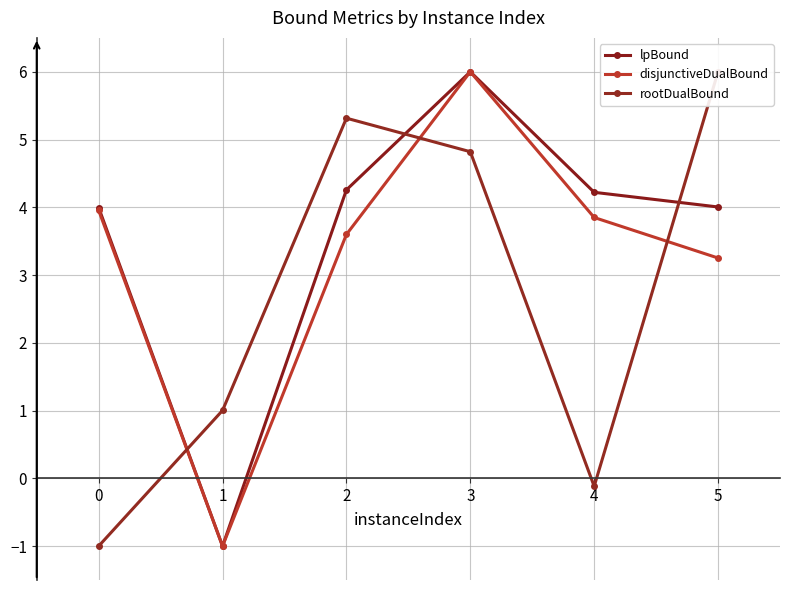

What is the value of the rootDualBound point at the 1st from the left?

-1.0